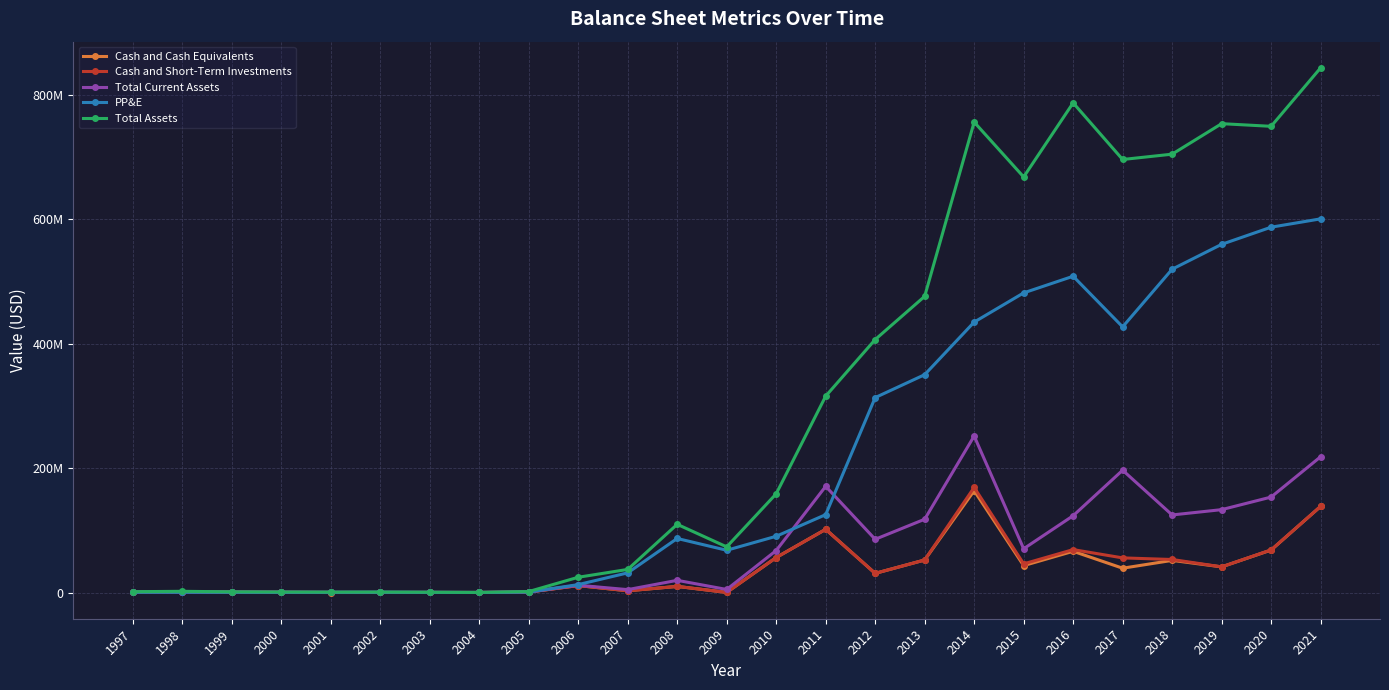

How many interior local peaks does the Total Current Assets series have?

7